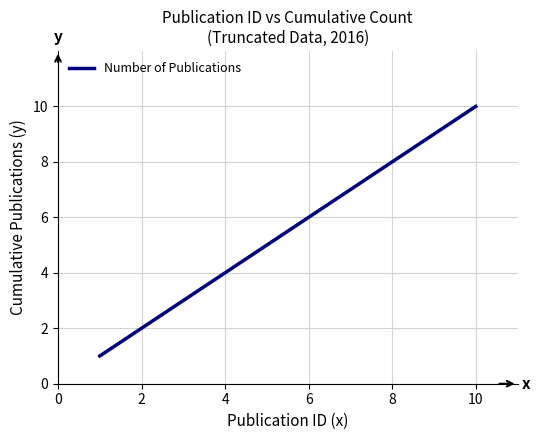

What is the greatest value displayed?

10